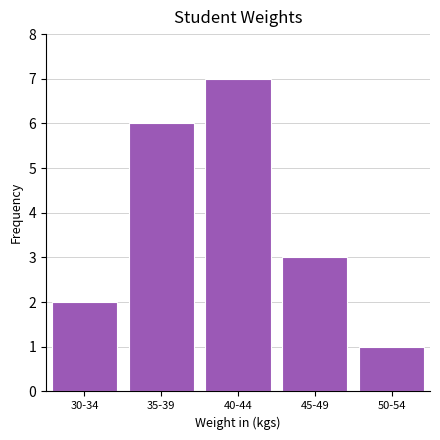

Reading right to left, list all the values displayed in this chart.

50-54=1	45-49=3	40-44=7	35-39=6	30-34=2